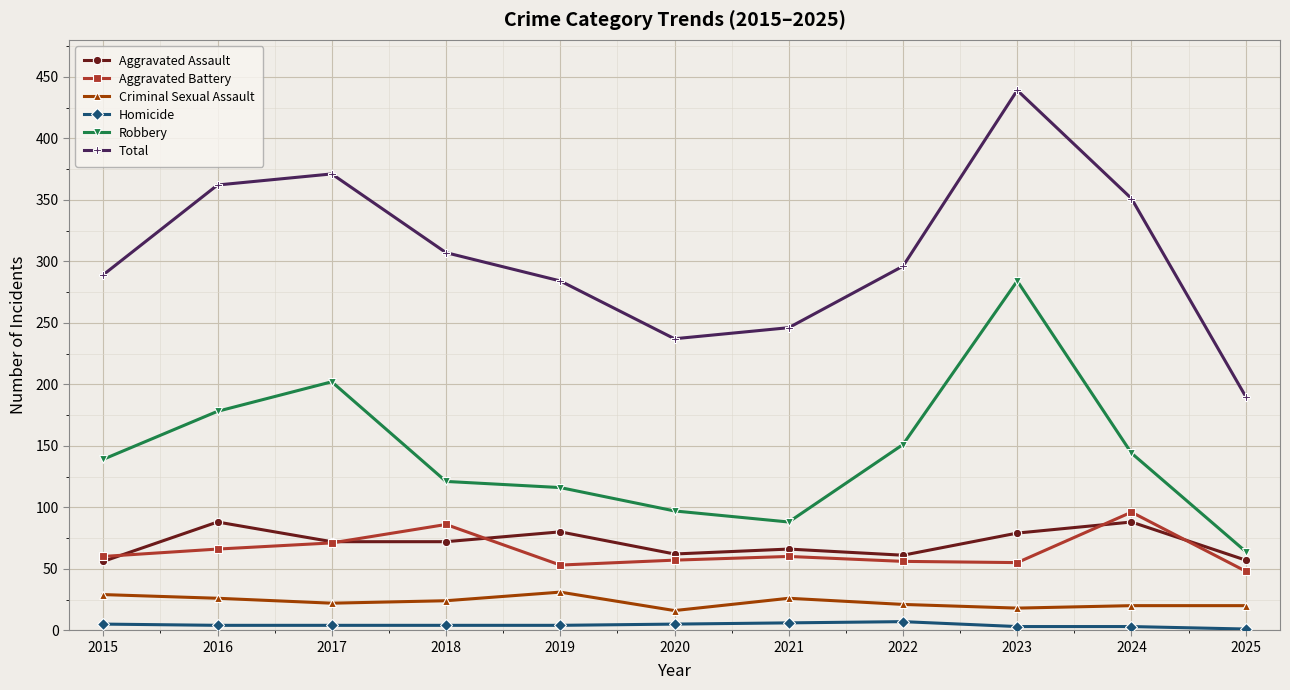

What are all the series names shown in the legend?

Aggravated Assault, Aggravated Battery, Criminal Sexual Assault, Homicide, Robbery, Total